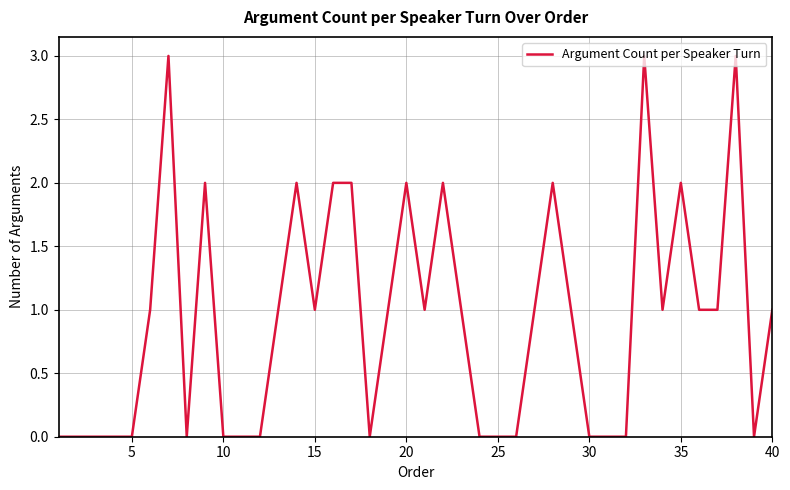

What is the maximum value shown in the chart?

3